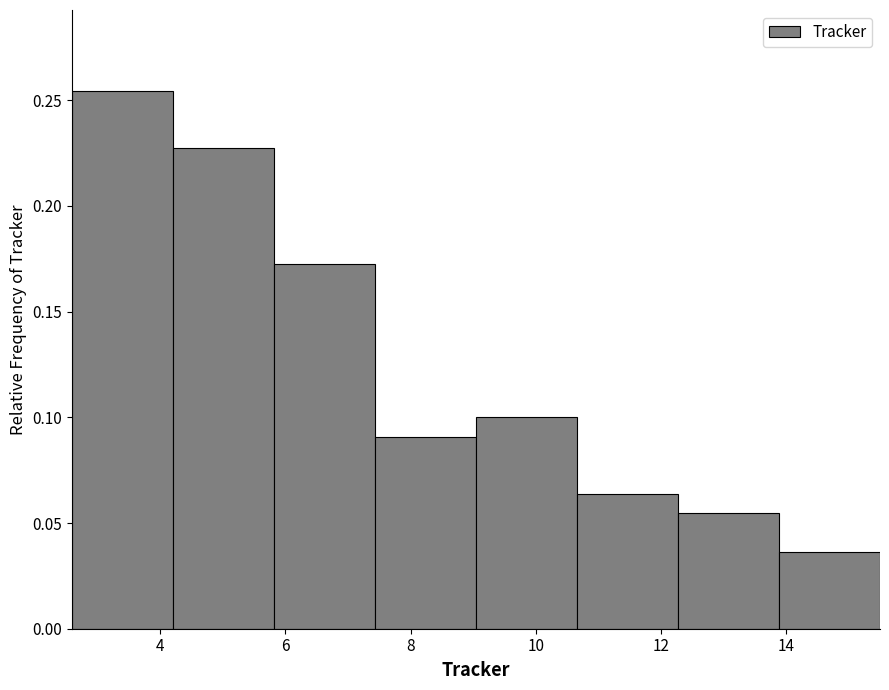

Reading left to right, list every bar in this chart as the range it spans on the x-axis followed by its height. Neither the bar edges nor the heights are printed on the chart, so give them approximately, as read against the axes.

2.6 to 4.2: 0.255
4.2 to 5.8: 0.225
5.8 to 7.4: 0.175
7.4 to 9.0: 0.090
9.0 to 10.6: 0.100
10.6 to 12.2: 0.065
12.2 to 13.8: 0.055
13.8 to 15.6: 0.035